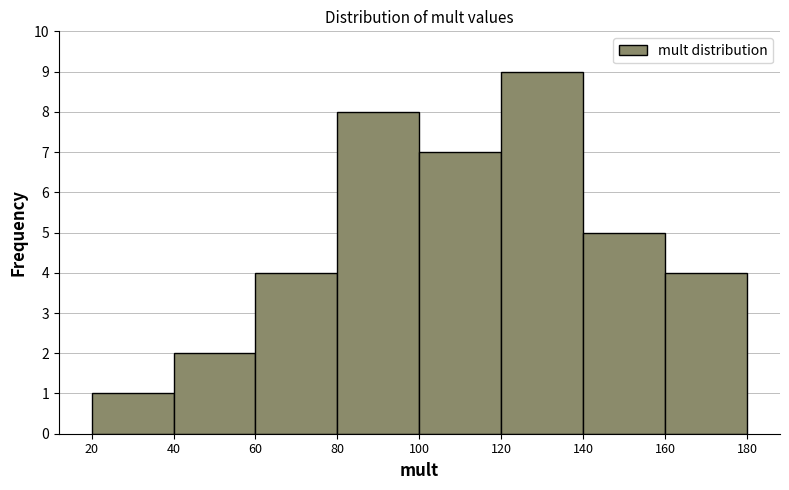

Reading left to right, list every bar in this chart as the range it spans on the x-axis followed by its height. The values are not printed on the chart, so give them approximately, as read against the axis.

20 to 40: 1
40 to 60: 2
60 to 80: 4
80 to 100: 8
100 to 120: 7
120 to 140: 9
140 to 160: 5
160 to 180: 4